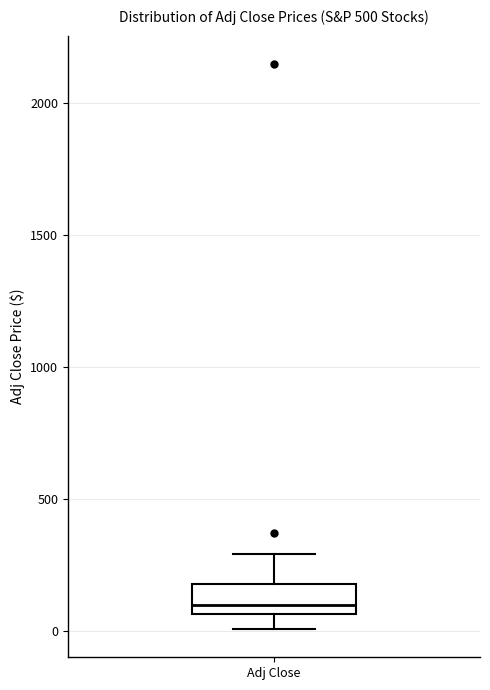

Where does the upper whisker of the box for Adj Close end on the y-axis? The values are not printed on the chart, so give them approximately, as read against the axis.

300